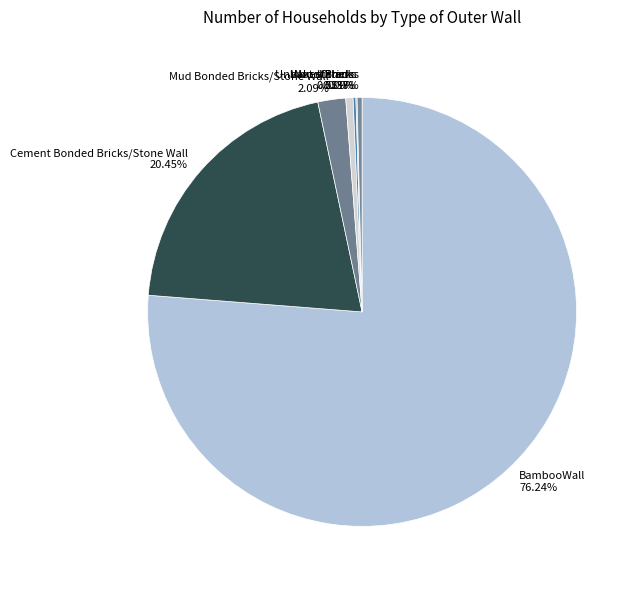

Which slice is the largest?

BambooWall